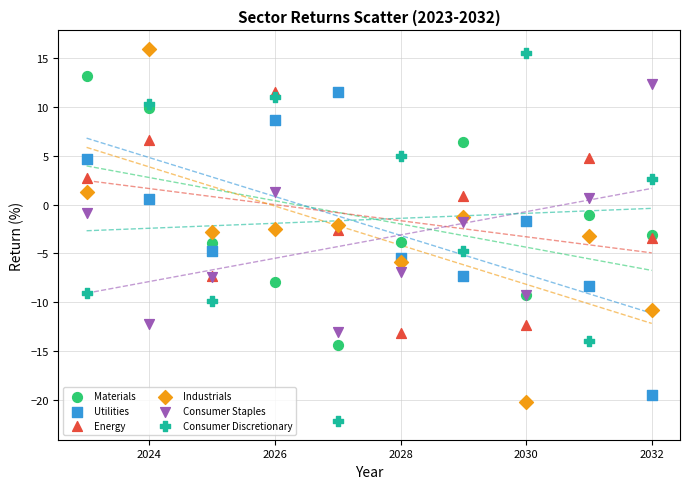

Which series contains the lowest Y value?

Consumer Discretionary